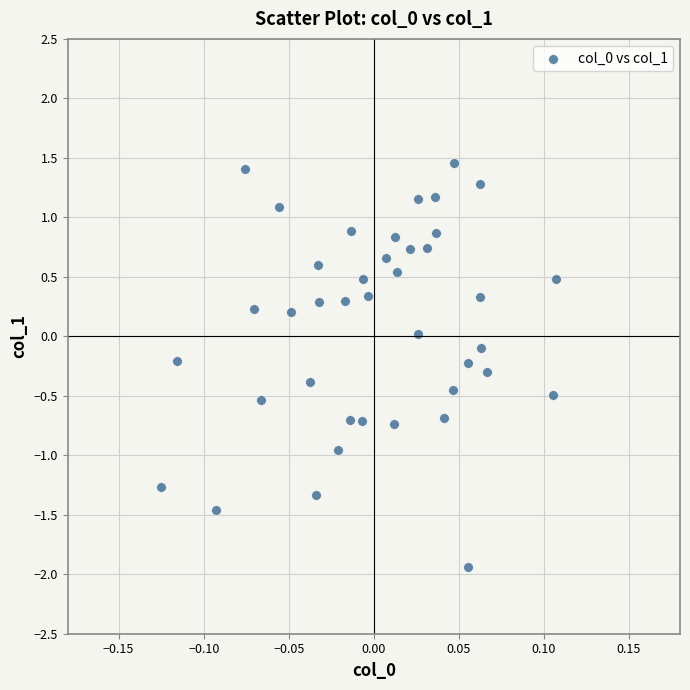

What is the range of Y values (max minus min)?

3.4